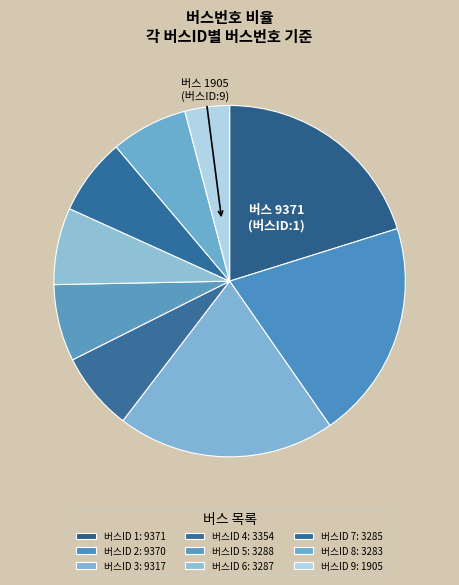

How many segments does this pie chart have?

9